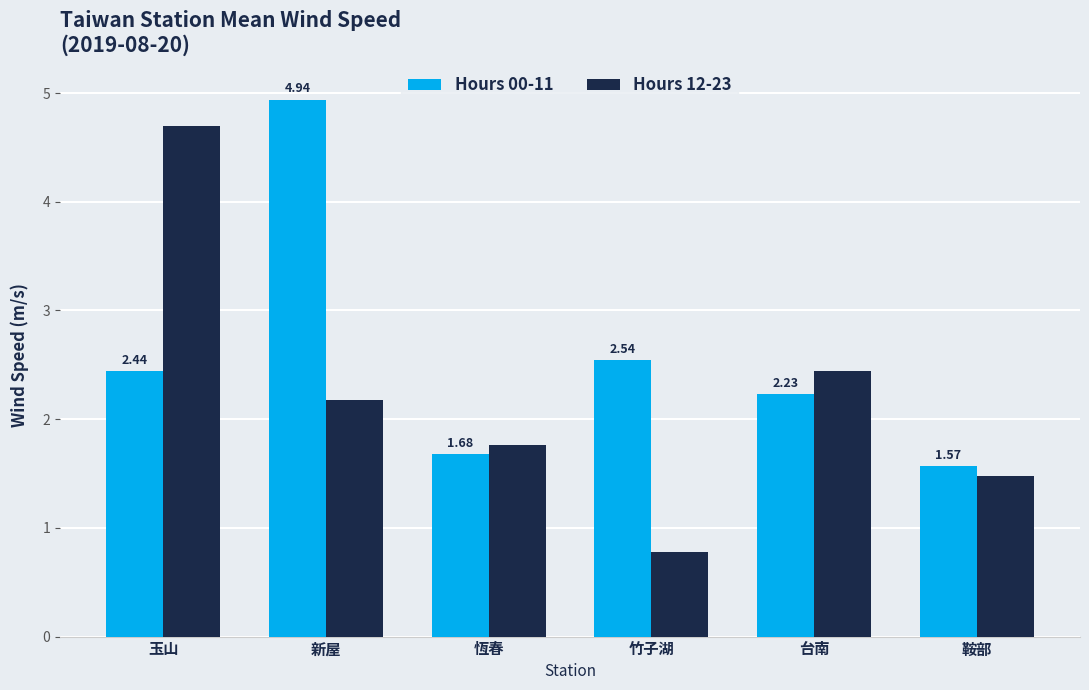

Which series has the largest range (max minus min)?

Hours 12-23